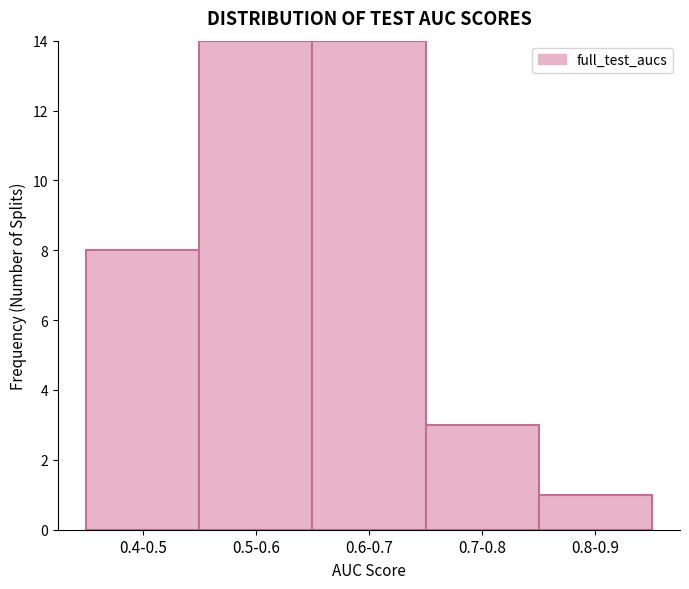

Reading left to right, what are all the values shown in this chart?

8	14	14	3	1